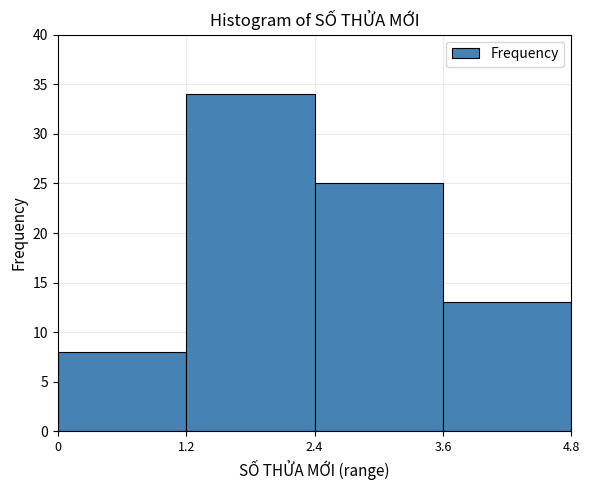

Over which range of the x-axis is the bar tallest?

1.2 to 2.4